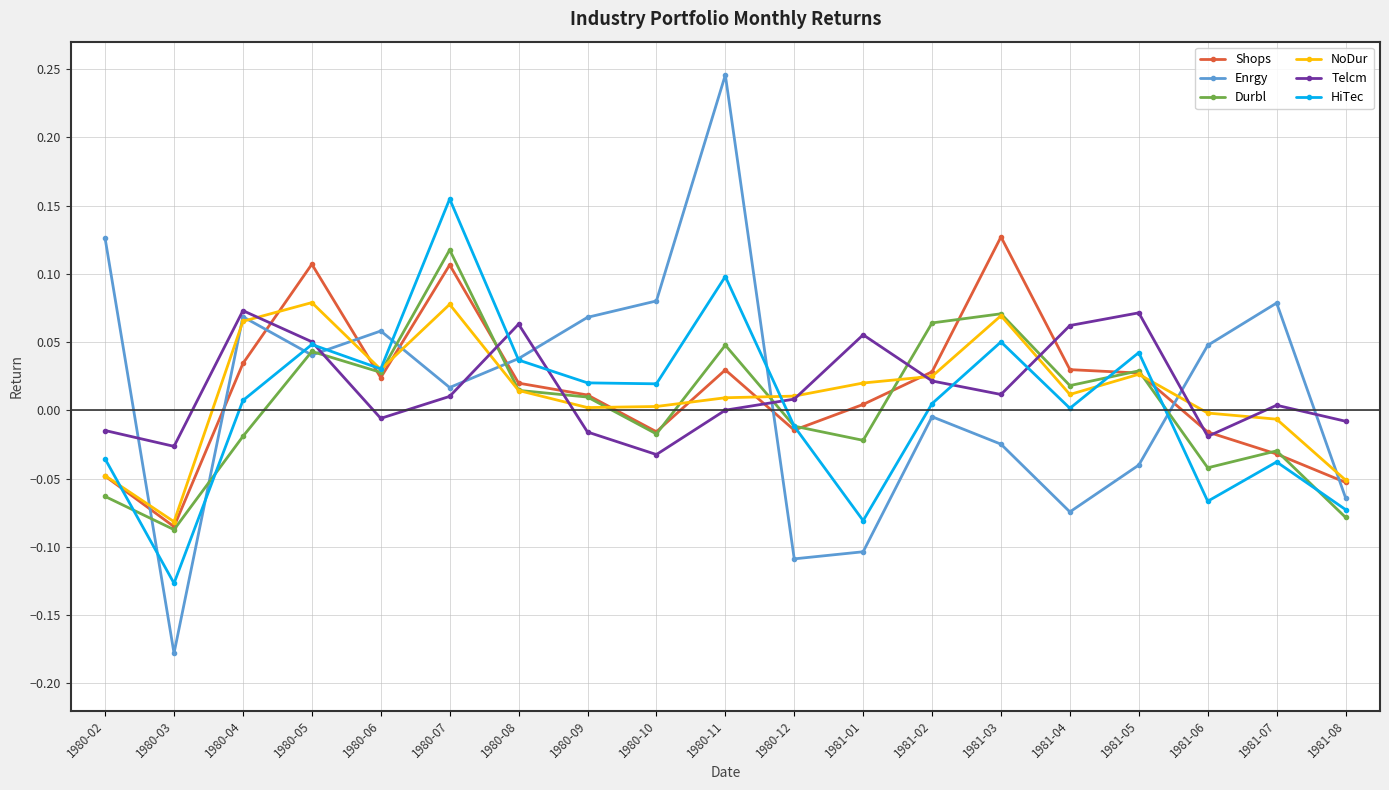

In NoDur, how many points are higher than both neighbors (excluding endpoints)?

4